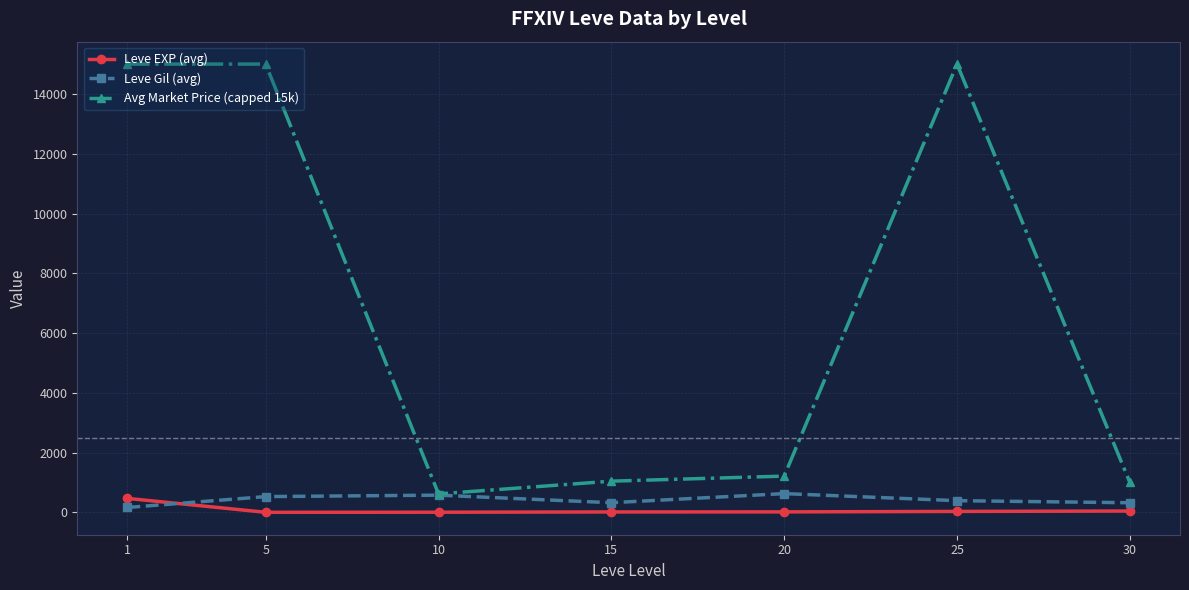

Which series has the largest range (max minus min)?

Avg Market Price (capped 15k)